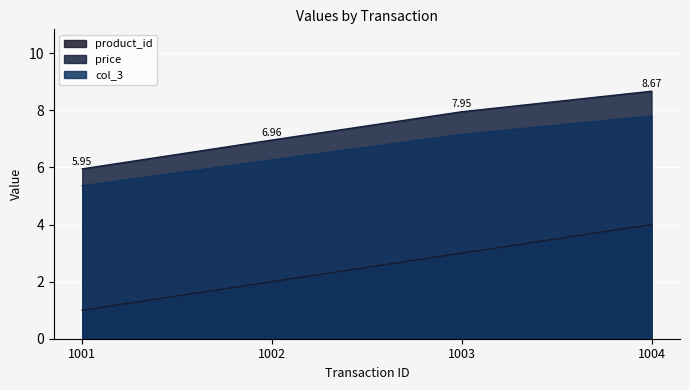

What is the smallest value displayed?

1.0